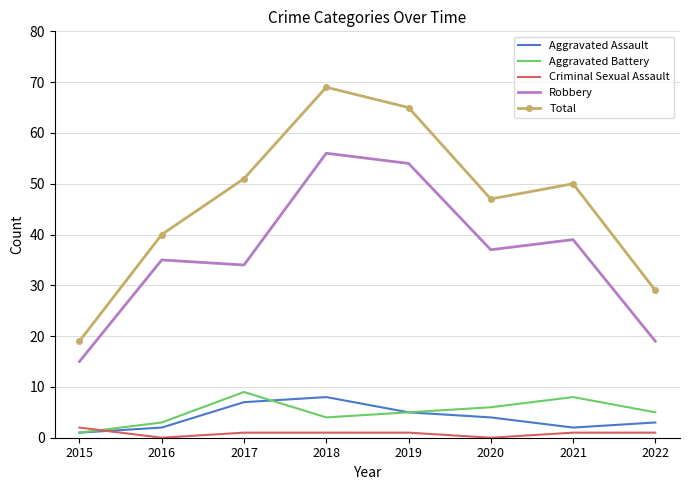

True or false: Total and Aggravated Battery cross at least once.

False